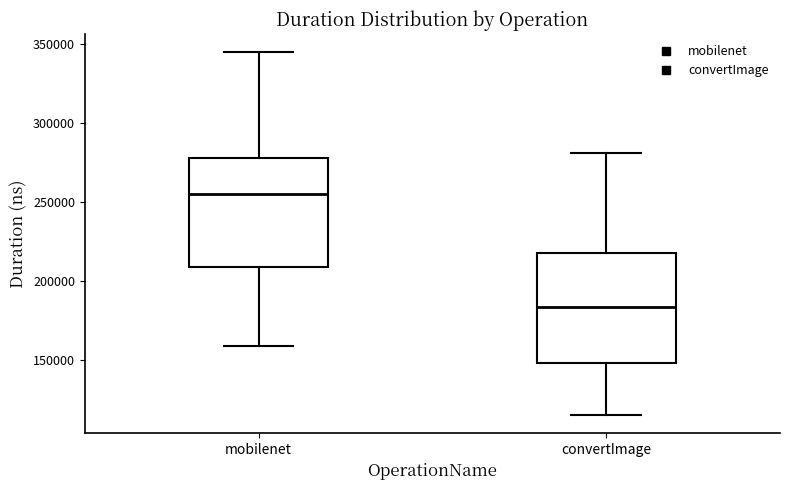

Where does the median line of the box for mobilenet sit on the y-axis? The values are not printed on the chart, so give them approximately, as read against the axis.

255000